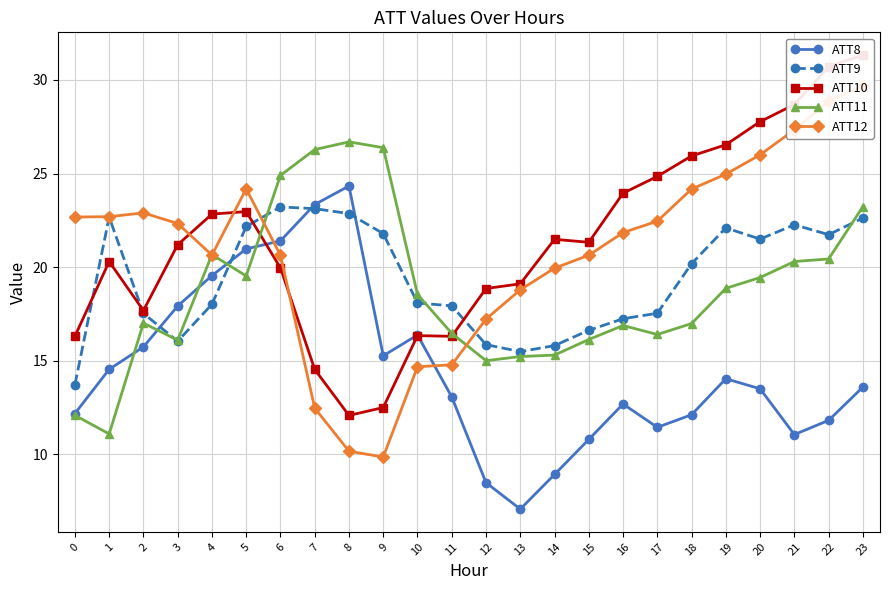

Where is the first local minimum for ATT10?

2